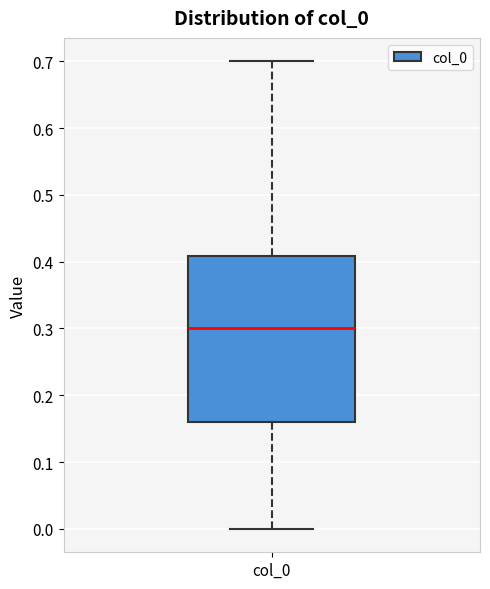

Read this box plot against the y-axis: the position of the median line, the range covered by the box, and the ends of both whiskers. The values are not printed on the chart, so give them approximately, as read against the axis.

median 0.30, box 0.16 to 0.41, whiskers 0.00 to 0.70